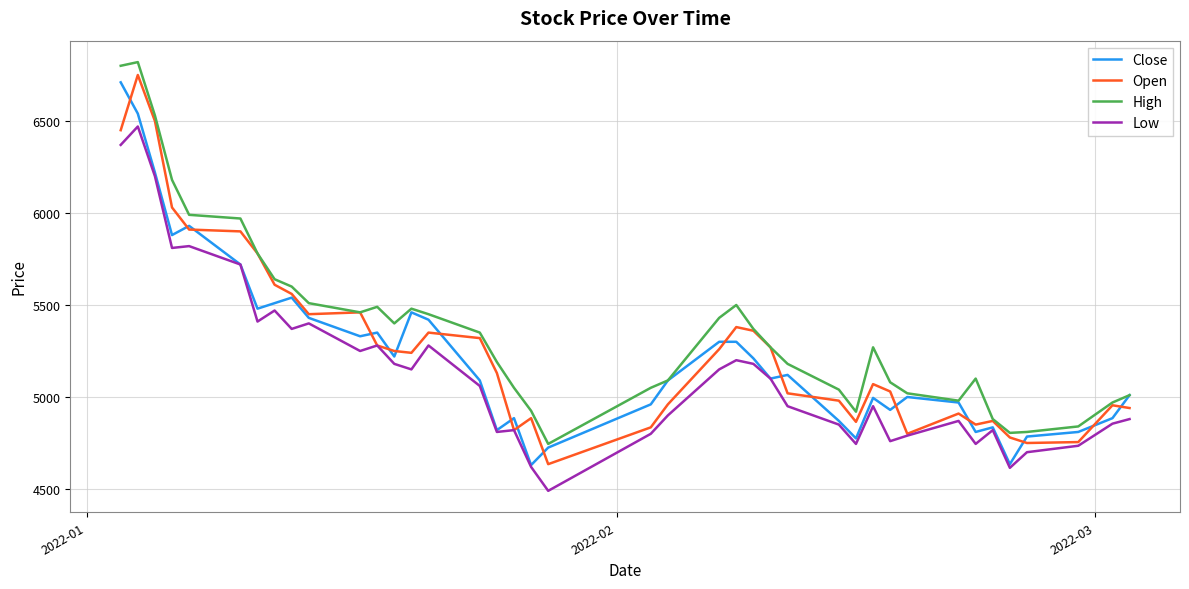

What is the highest value of the High series?

6820